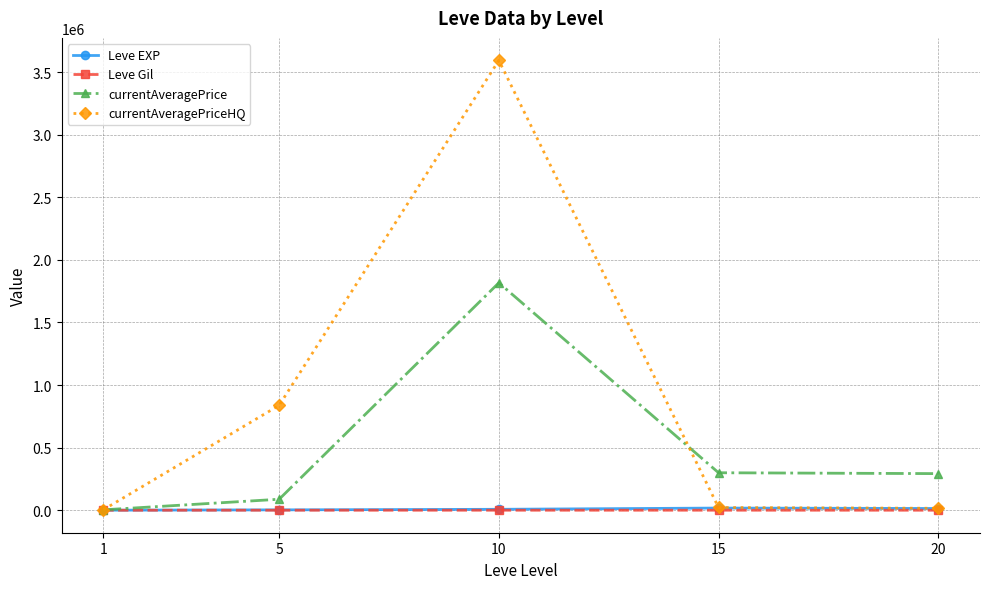

The value of currentAveragePrice at 15 is 299362.2. True or false?

True